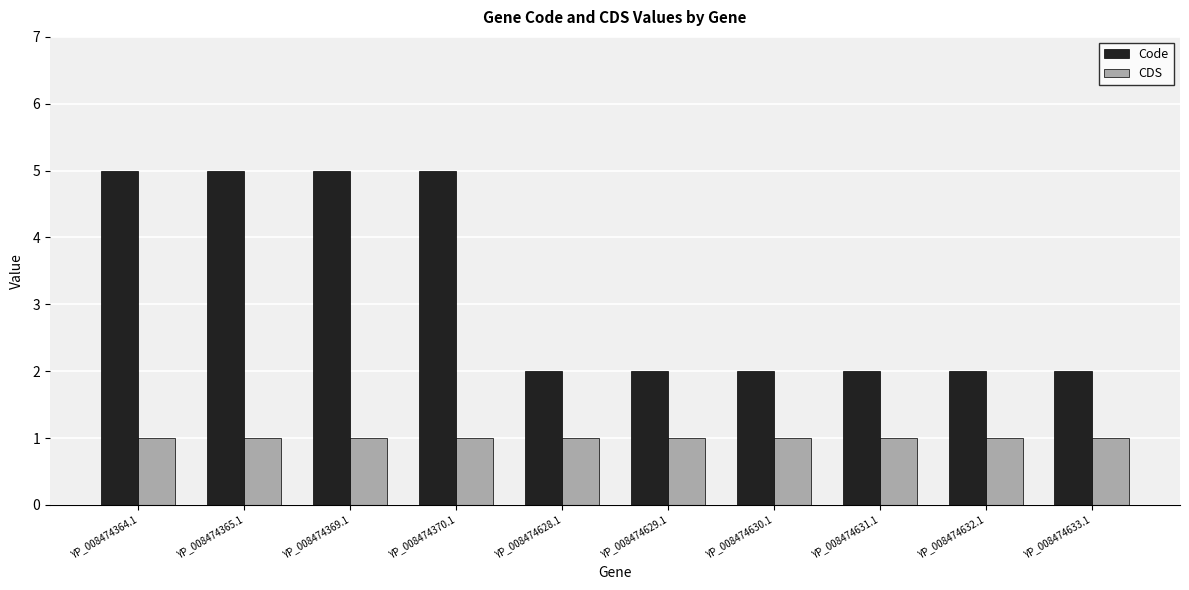

Is the value of CDS at YP_008474364.1 greater than the value of Code at YP_008474370.1?

No